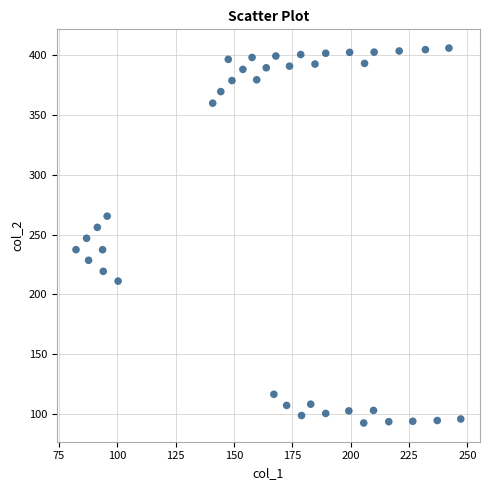

What is the range of X values (max minus min)?

164.9